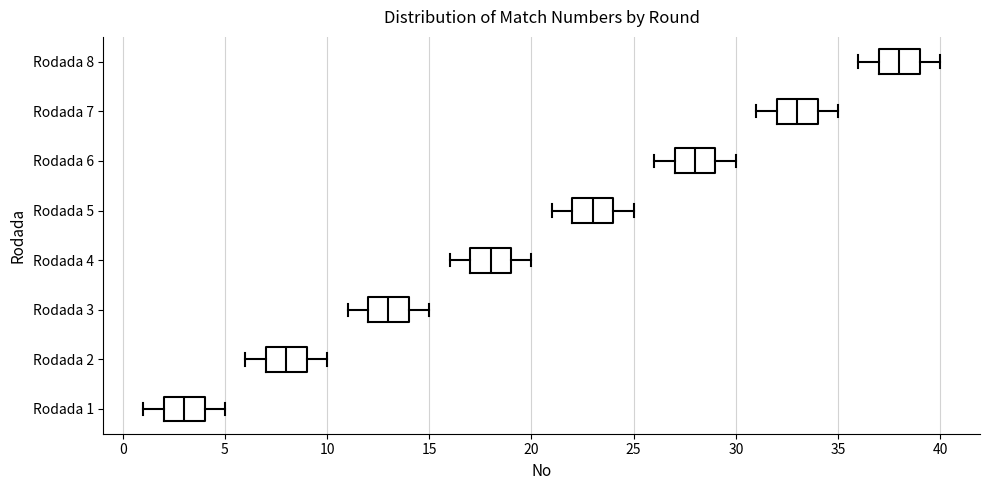

Reading bottom to top, transcribe this box plot: for each box, give where its median line is, the range the box spans, and where its two whiskers end, as read against the x-axis. The values are not printed on the chart, so give them approximately, as read against the axis.

Rodada 1: median 3, box 2 to 4, whiskers 1 to 5
Rodada 2: median 8, box 7 to 9, whiskers 6 to 10
Rodada 3: median 13, box 12 to 14, whiskers 11 to 15
Rodada 4: median 18, box 17 to 19, whiskers 16 to 20
Rodada 5: median 23, box 22 to 24, whiskers 21 to 25
Rodada 6: median 28, box 27 to 29, whiskers 26 to 30
Rodada 7: median 33, box 32 to 34, whiskers 31 to 35
Rodada 8: median 38, box 37 to 39, whiskers 36 to 40